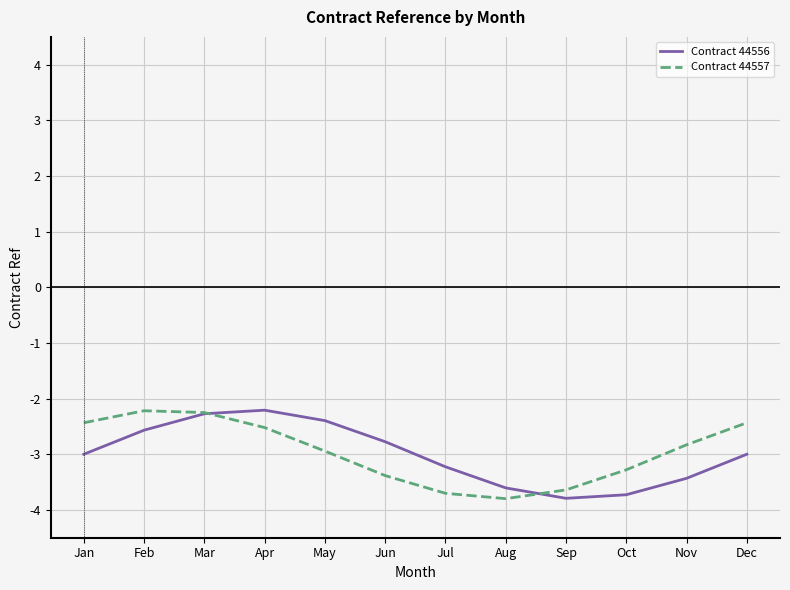

True or false: Contract 44556 has a value of -3.6 at Aug.

True